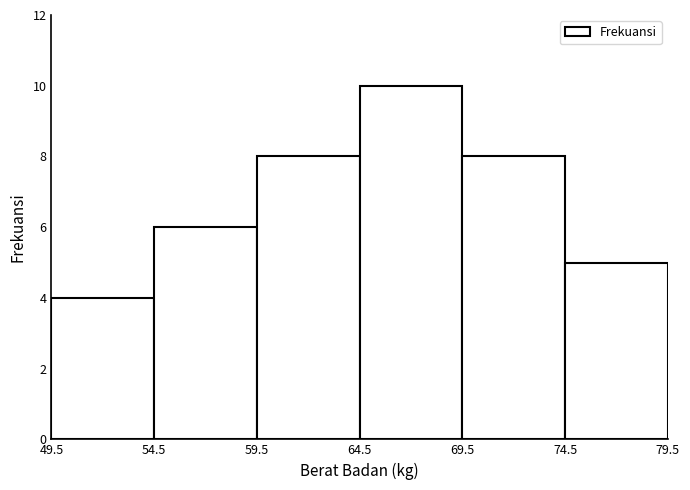

Reading left to right, what are all the values shown in this chart?

49.5=4	54.5=6	59.5=8	64.5=10	69.5=8	74.5=5